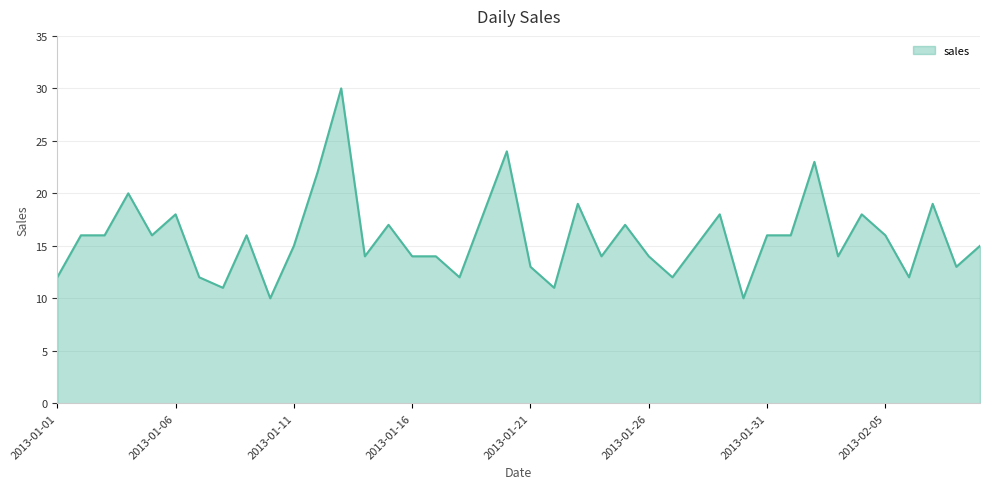

Is it true that the value at 2013-01-31 is 16?

True